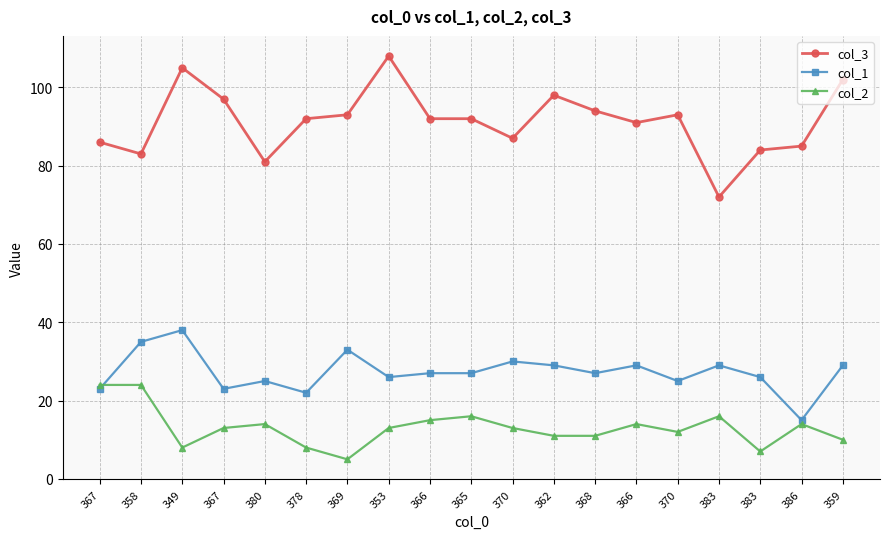

How many interior local valleys does the col_3 series have?

5